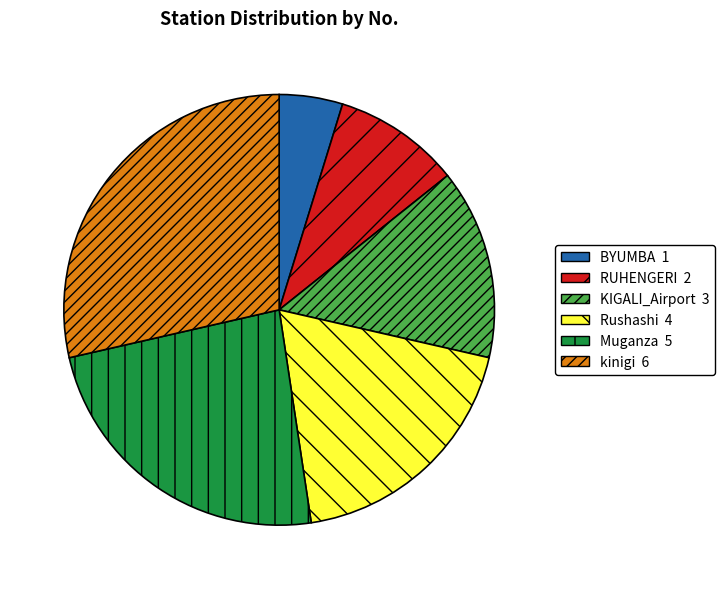

Combined, do Rushashi and RUHENGERI account for over 50%?

No